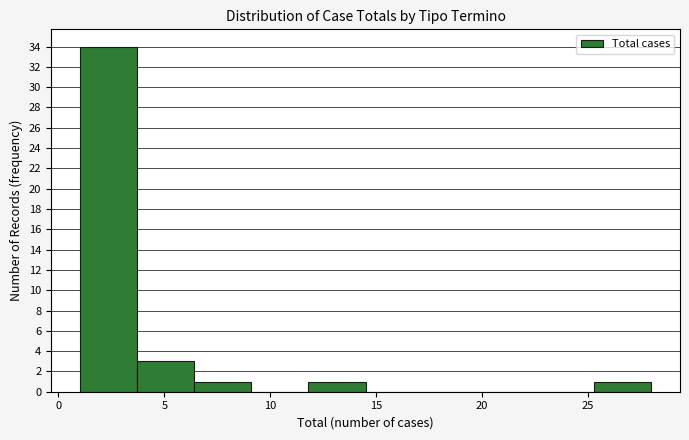

What is the height of the bar covering 1.0 to 3.7 on the x-axis? Neither the bar edges nor the heights are printed on the chart, so give them approximately, as read against the axes.

34